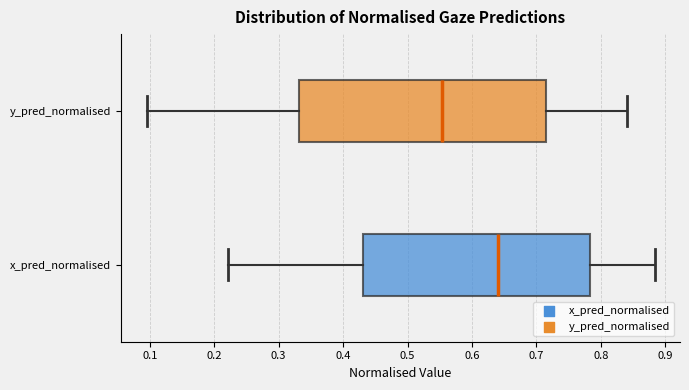

Which box has the furthest to the left median line?

y_pred_normalised